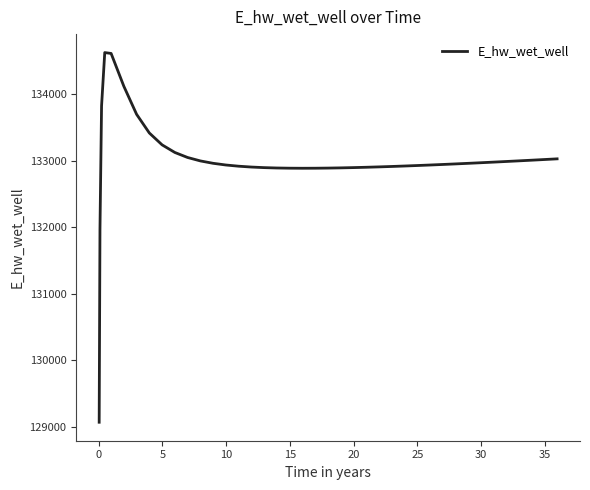

What is the difference between the maximum and minimum values?

5557.7